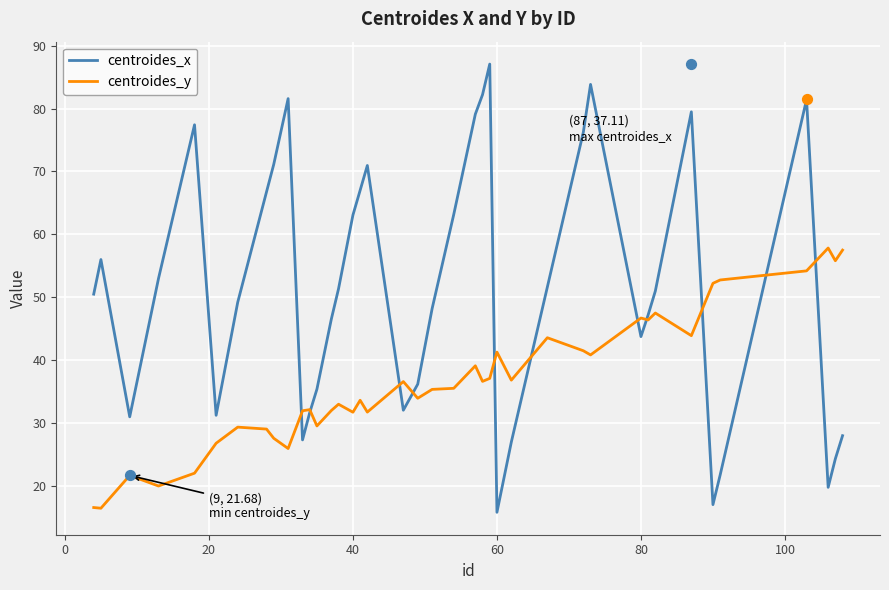

What is the lowest value of the centroides_x series?

15.8